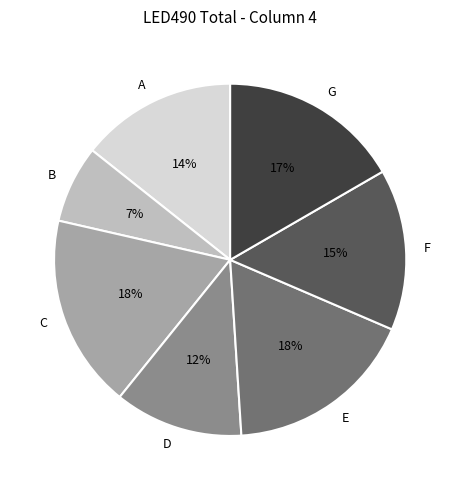

What percentage is the D slice, to the nearest percent?

12%